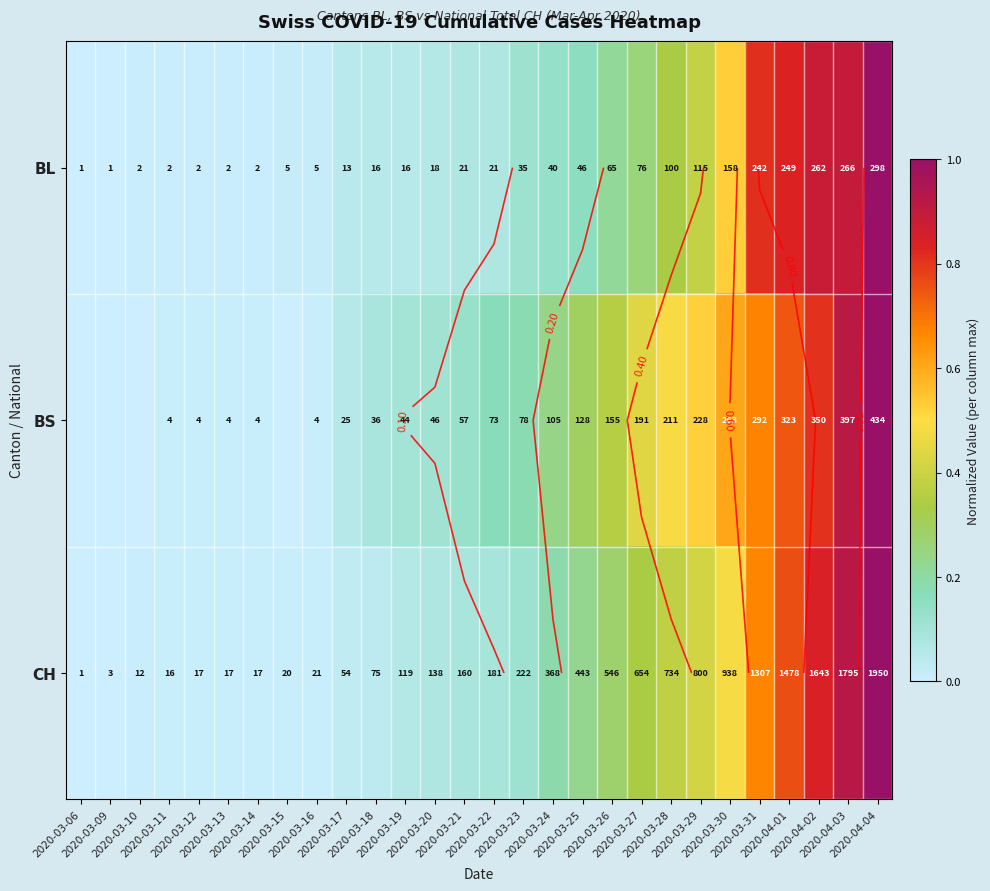

Which category has the highest value in the BL series?

2020-04-04